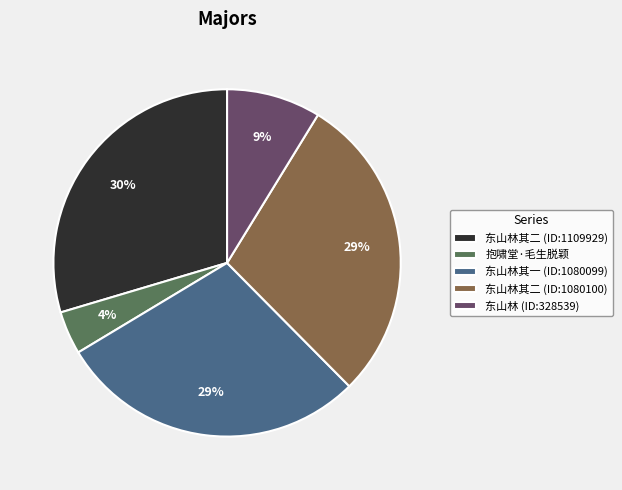

Approximately how many times larger is the value at 东山林其二 (ID:1109929) compared to 东山林其二 (ID:1080100)?

1.0